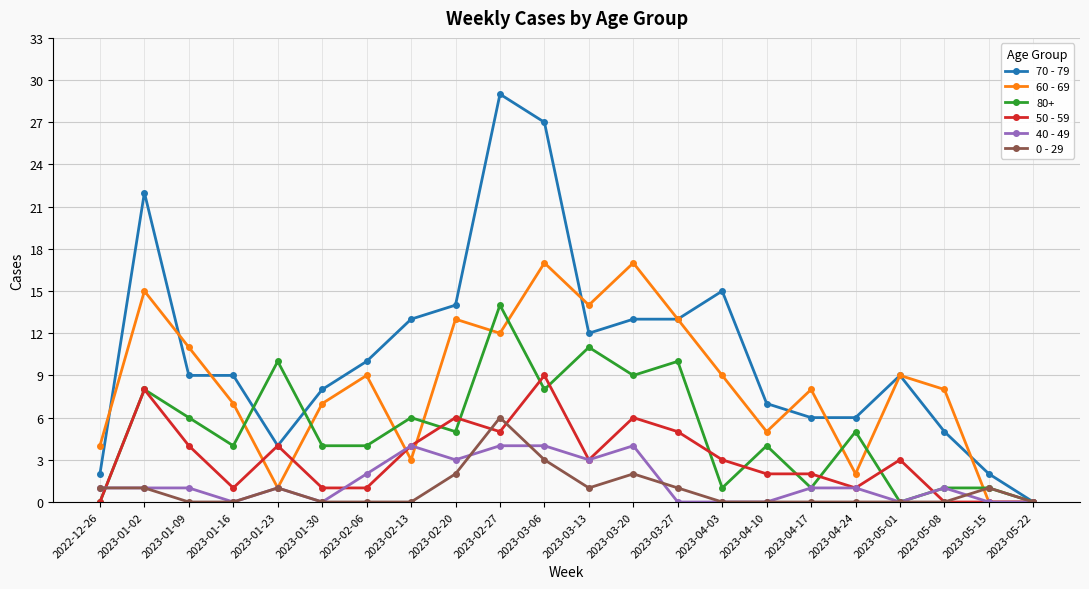

Which label corresponds to the largest value in the chart?

2023-02-27